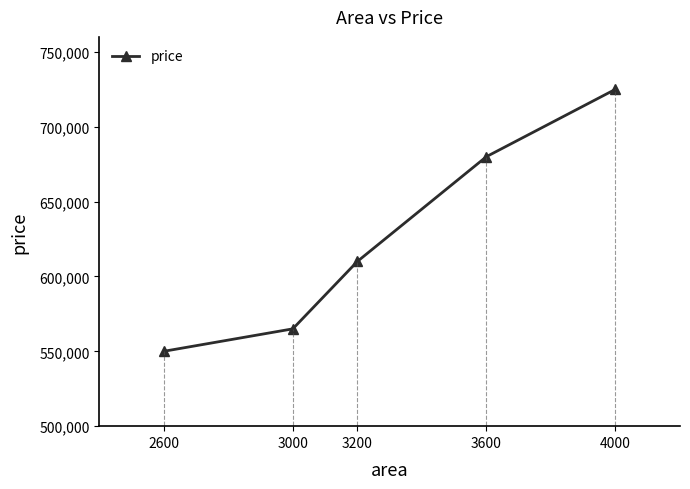

Reading left to right, list all the values displayed in this chart.

550000	565000	610000	680000	725000